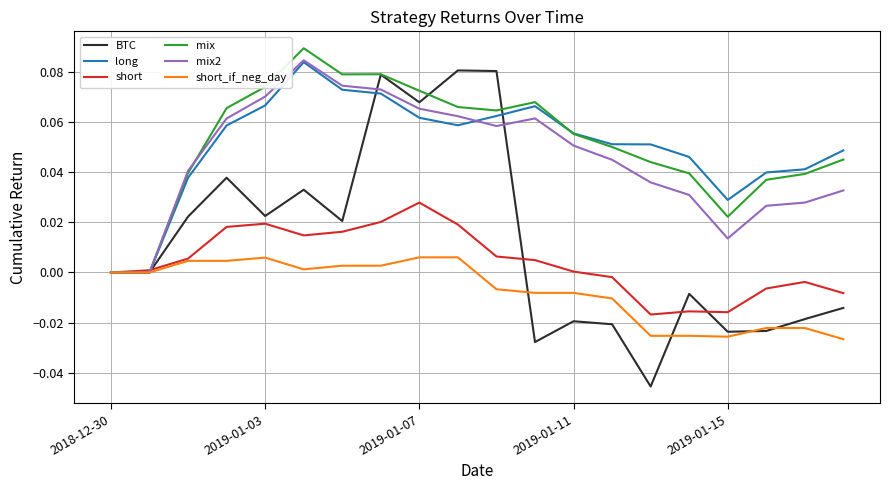

Which series has the largest range (max minus min)?

BTC